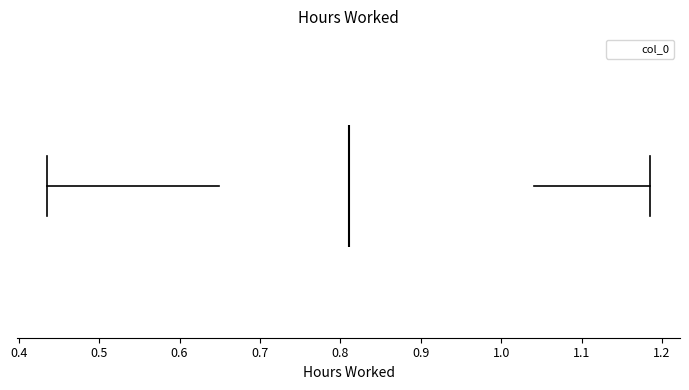

Transcribe this box plot: give where the median line is, the range the box spans, and where the two whiskers end, as read against the x-axis. The values are not printed on the chart, so give them approximately, as read against the axis.

median 0.81, box 0.65 to 1.04, whiskers 0.44 to 1.18